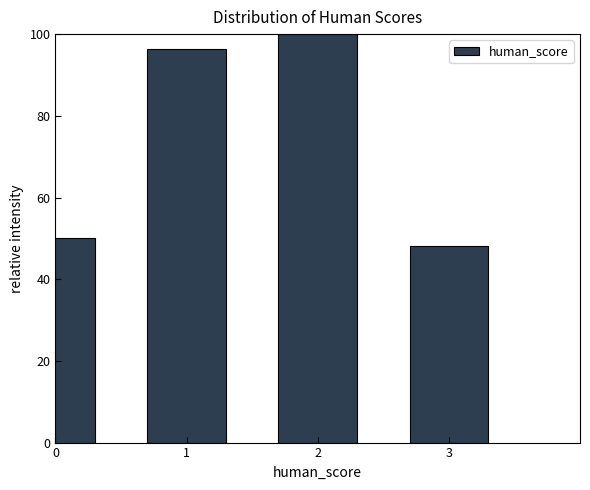

Reading right to left, extract all data points from this chart.

48.1	100.0	96.3	50.0